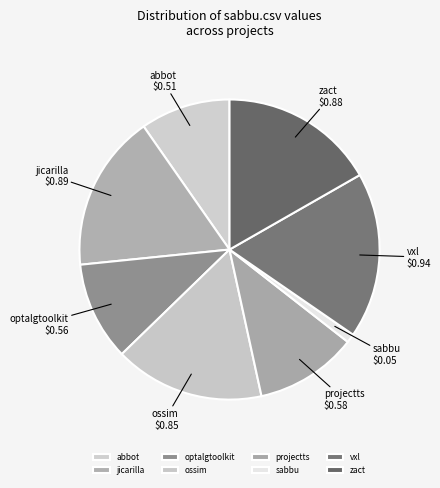

Does any single category account for the majority?

No